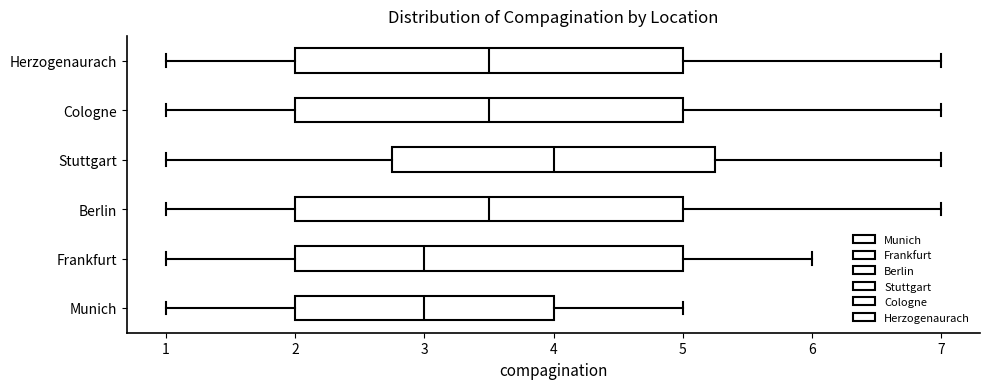

Where is the left edge of the box for Cologne on the x-axis? The values are not printed on the chart, so give them approximately, as read against the axis.

2.0